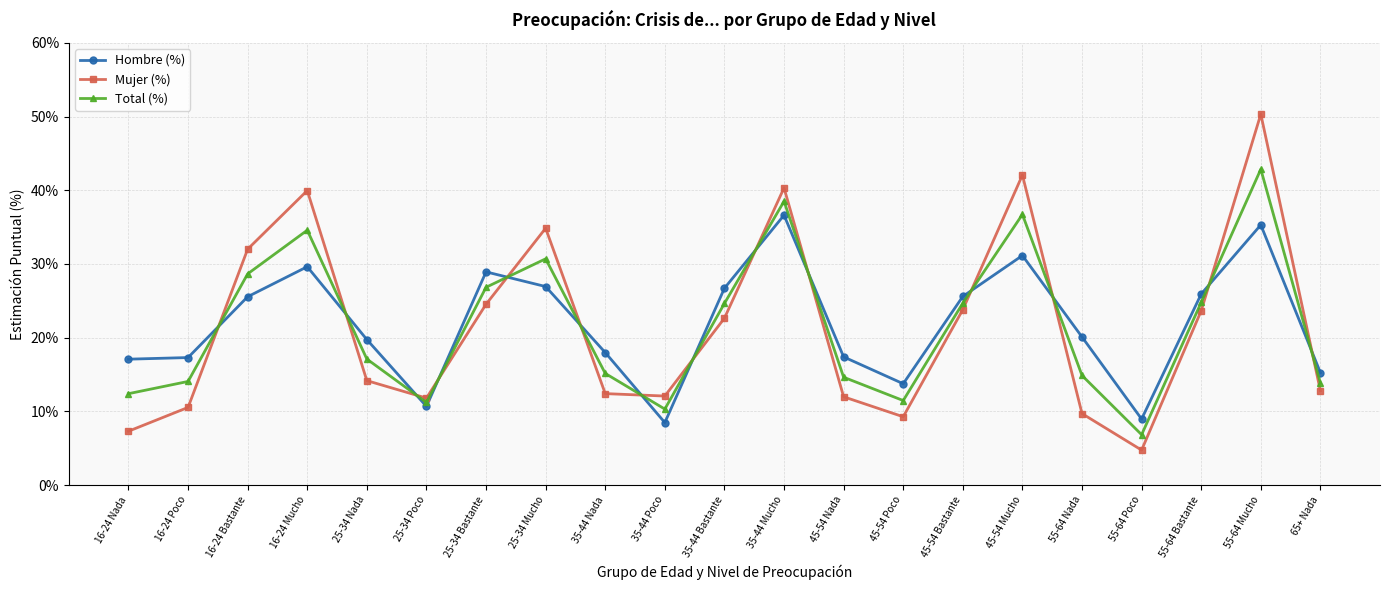

At which label does Mujer (%) first exceed 14?

16-24 Bastante